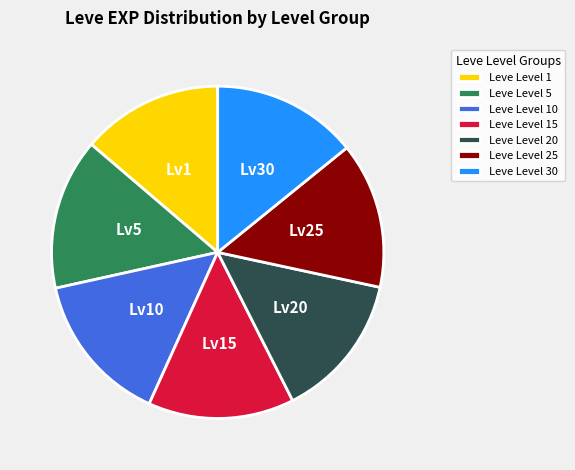

True or false: Leve Level 15 accounts for 20% of the total.

False